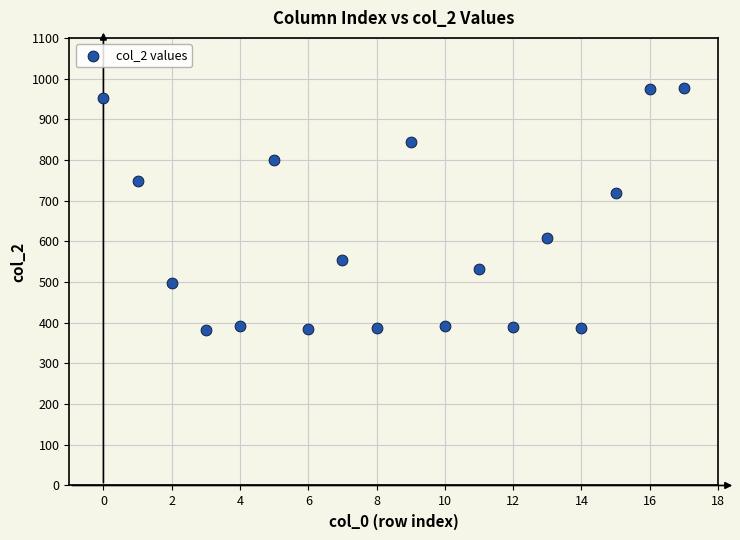

What is the range of Y values (max minus min)?

595